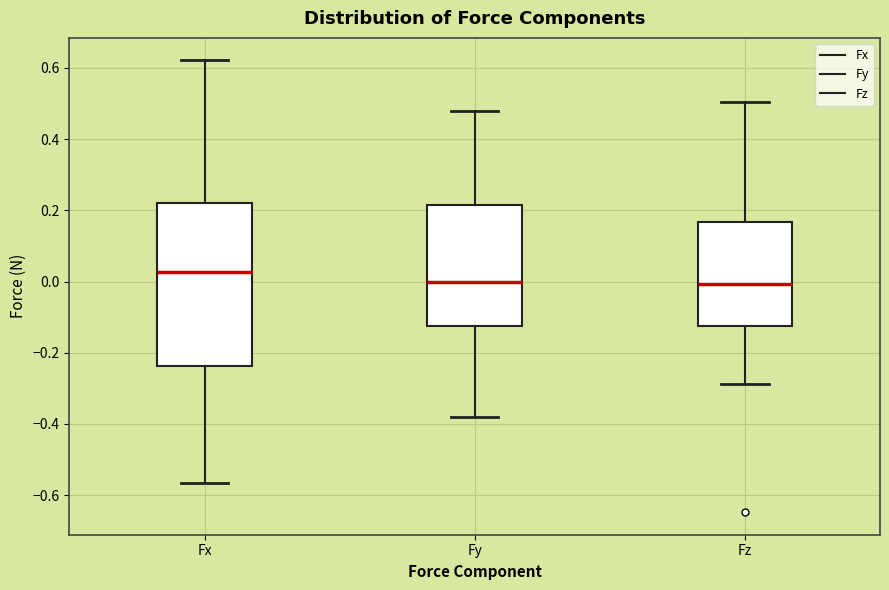

Reading left to right, transcribe this box plot: for each box, give where its median line is, the range the box spans, and where its two whiskers end, as read against the y-axis. The values are not printed on the chart, so give them approximately, as read against the axis.

Fx: median 0.02, box -0.24 to 0.22, whiskers -0.56 to 0.62
Fy: median 0.00, box -0.12 to 0.22, whiskers -0.38 to 0.48
Fz: median 0.00, box -0.12 to 0.16, whiskers -0.28 to 0.50